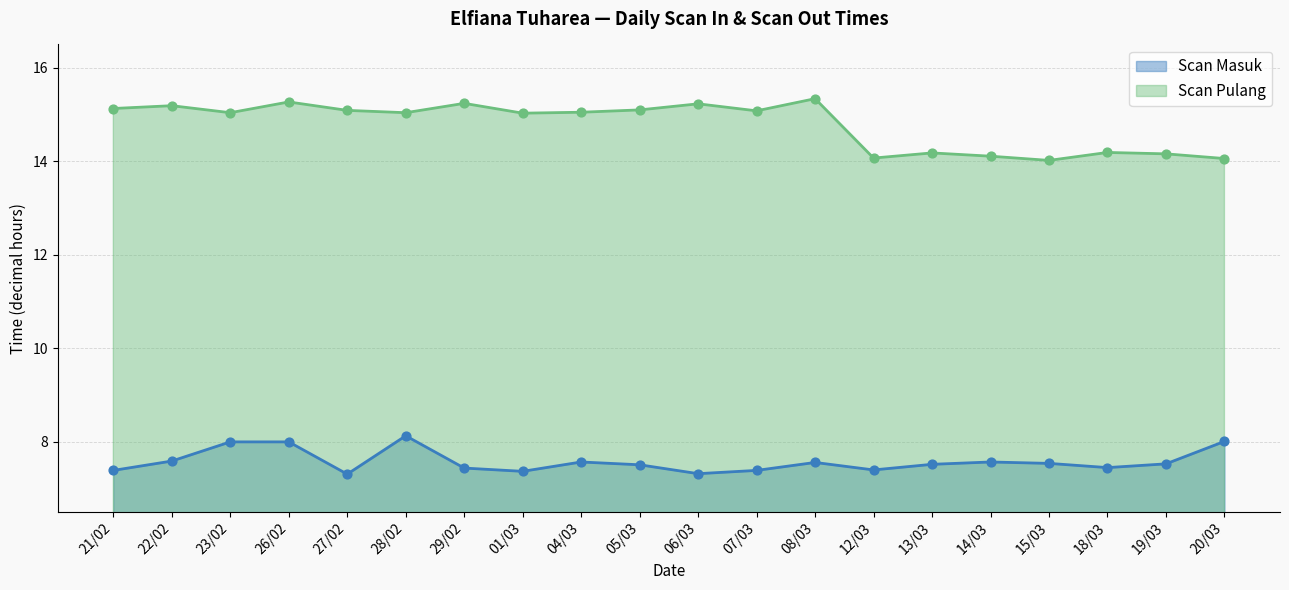

What is the total value across all series at 23/02?

23.0